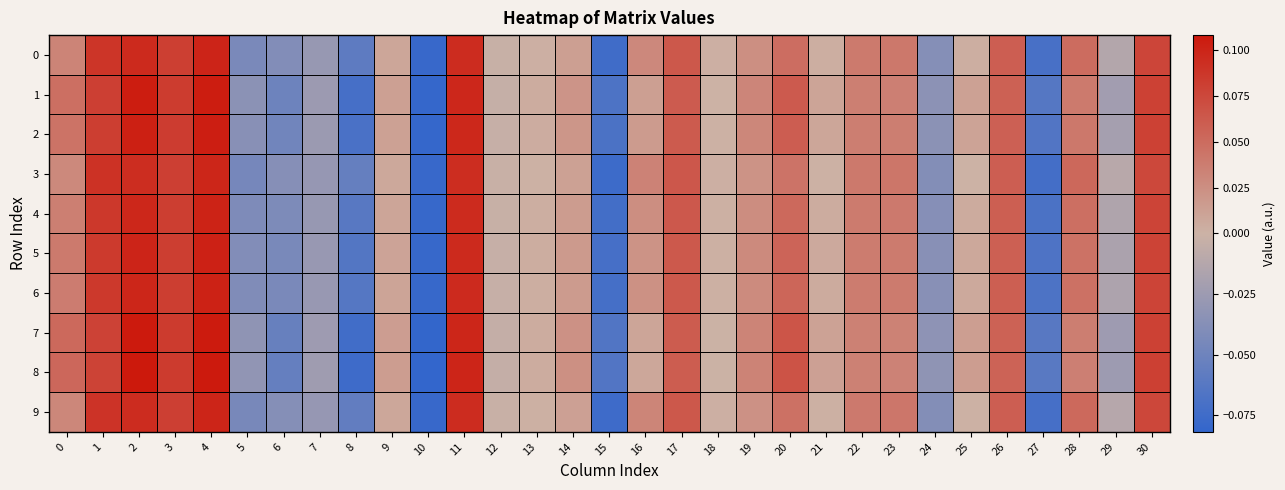

Which series has the largest total across all categories?

8